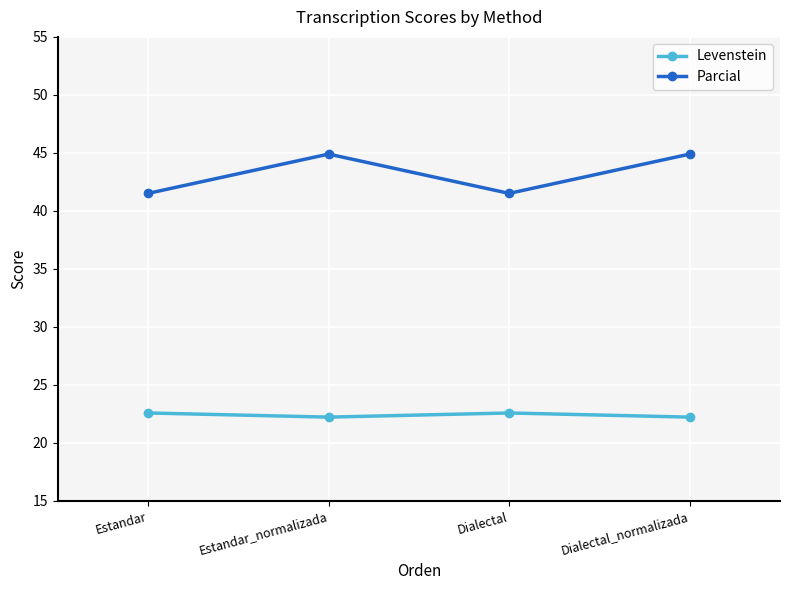

Between Estandar and Estandar_normalizada, which series saw the biggest shift?

Parcial